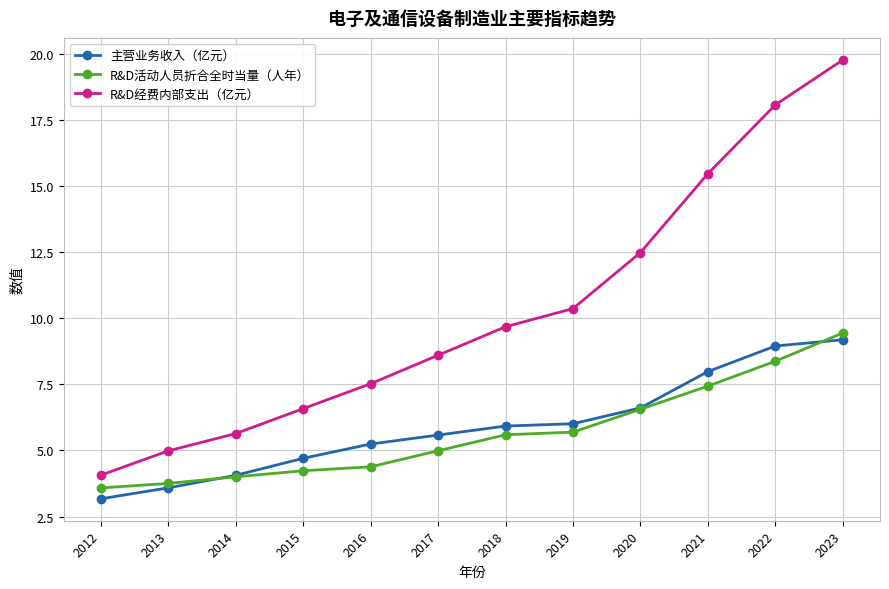

What is the difference between the highest and lowest values at 2018?

4.1